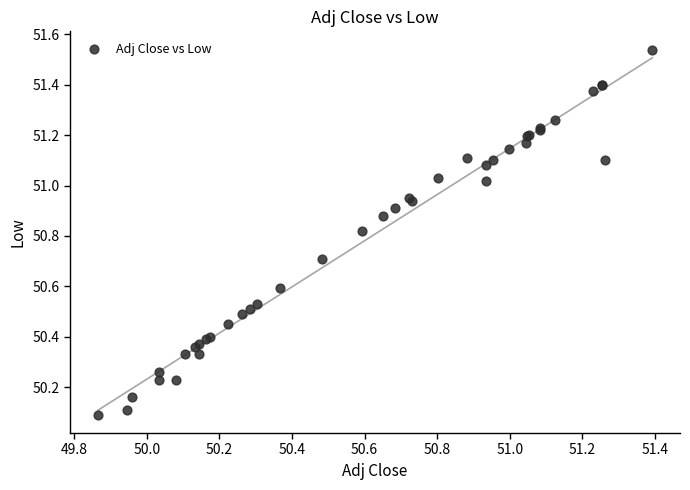

What Y value in the scatter plot is closest to 50?

50.1